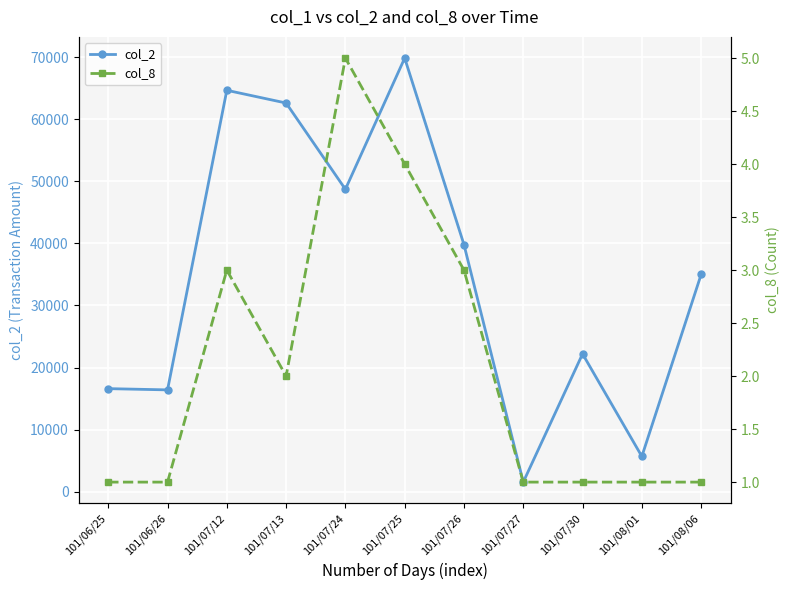

Count the number of categories in the chart.

11